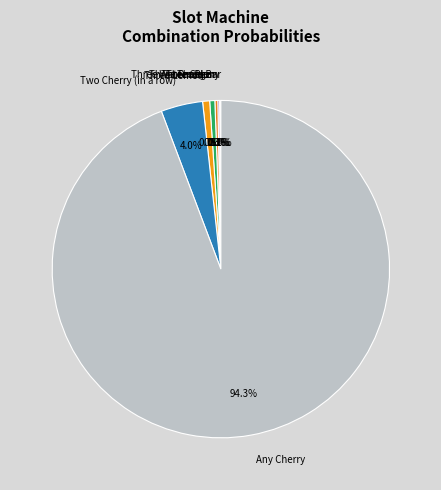

Which has a higher value, Any Cherry or Three Lemon?

Any Cherry